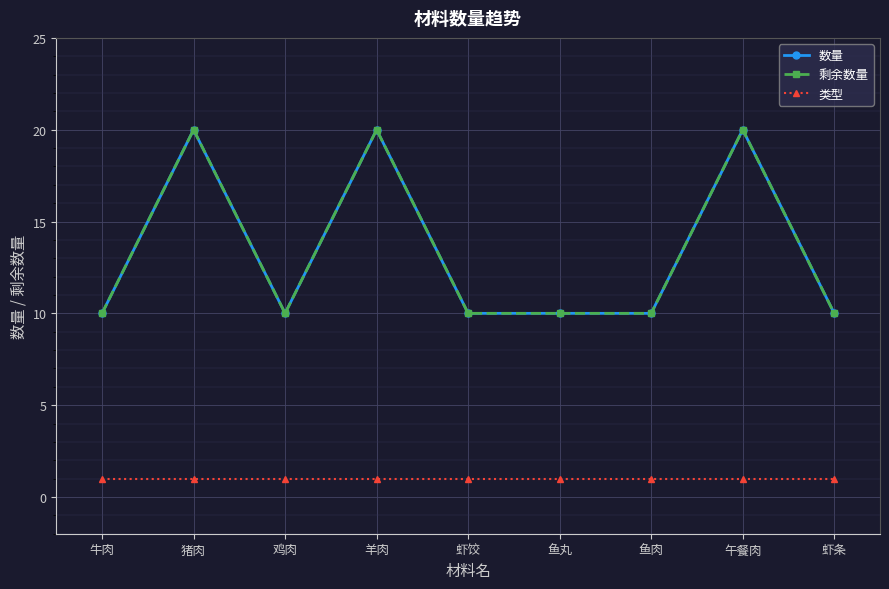

Between 牛肉 and 鸡肉, which series saw the biggest shift?

数量